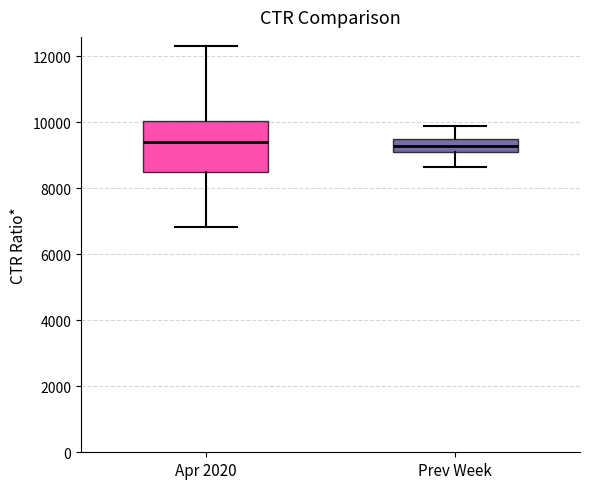

Reading left to right, transcribe this box plot: for each box, give where its median line is, the range the box spans, and where its two whiskers end, as read against the y-axis. The values are not printed on the chart, so give them approximately, as read against the axis.

Apr 2020: median 9400, box 8400 to 10000, whiskers 6800 to 12400
Prev Week: median 9200 (inside the box), box 9200 to 9400, whiskers 8600 to 10000